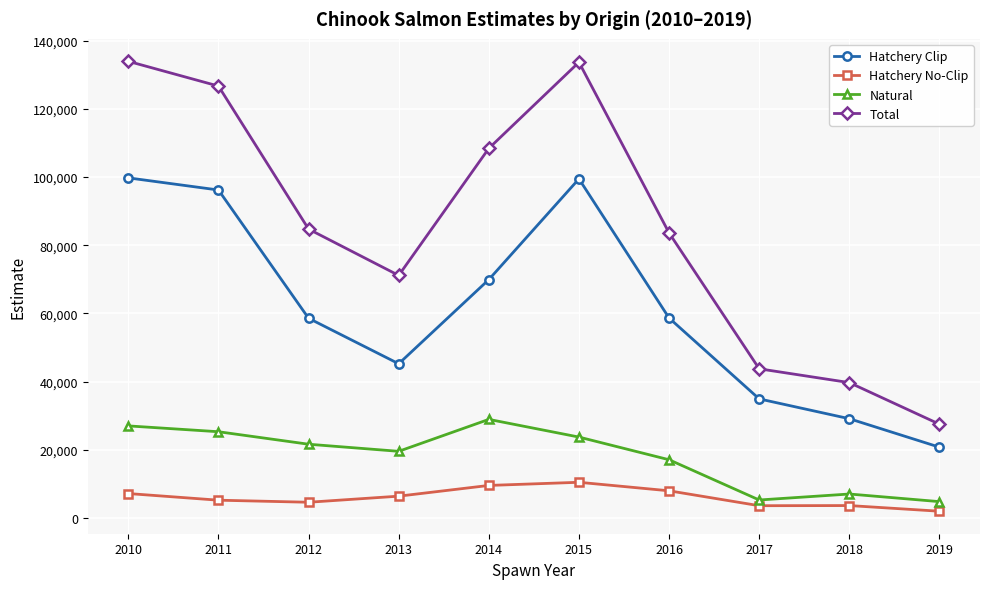

At 2016, list the series in order from largest to smallest.

Total, Hatchery Clip, Natural, Hatchery No-Clip